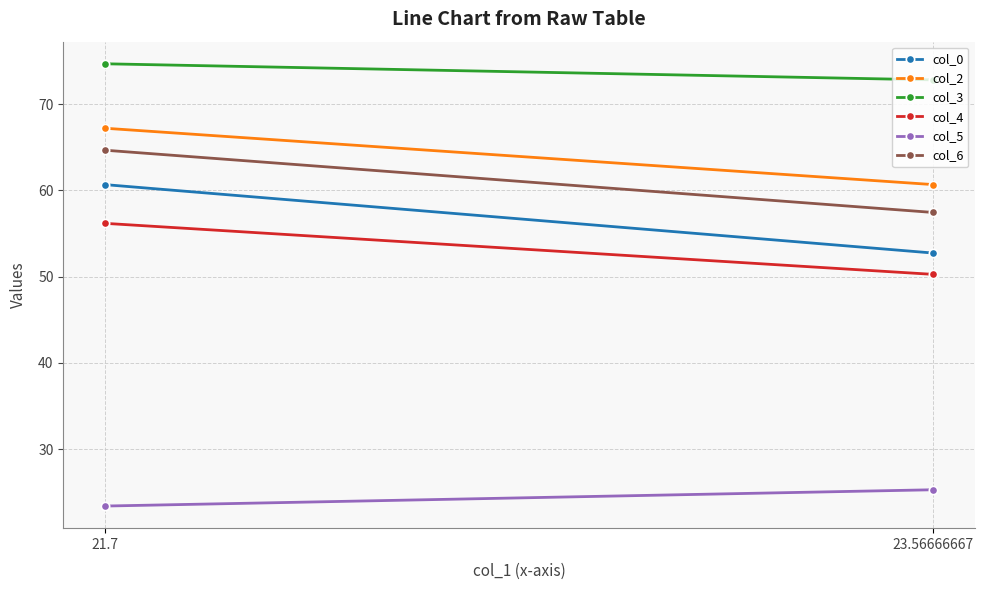

How many col_5 values are between 23 and 25?

1